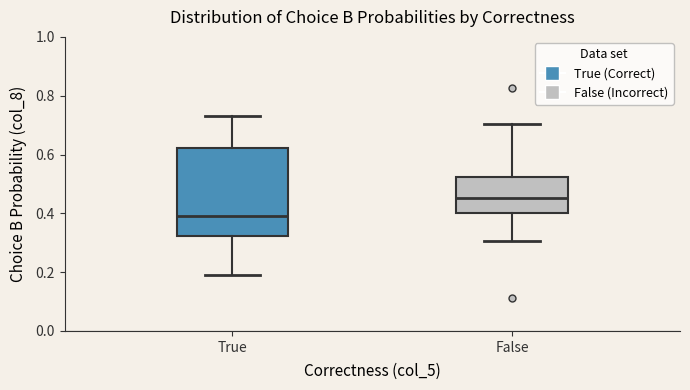

Which box's median line is the highest?

False